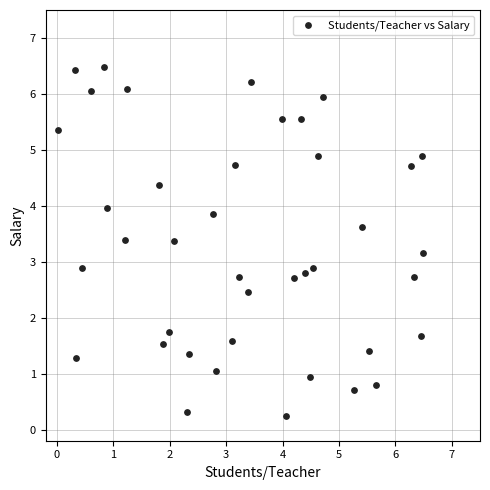

What is the range of Y values (max minus min)?

6.2